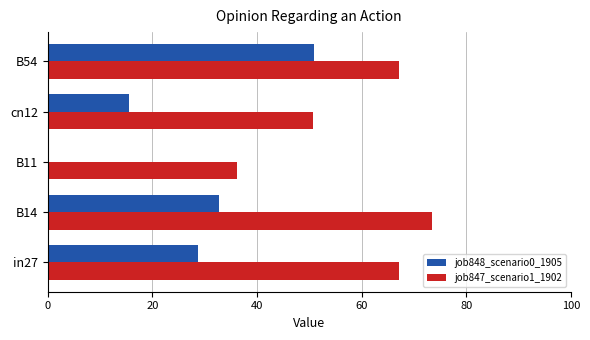

What are all the series names shown in the legend?

job848_scenario0_1905, job847_scenario1_1902